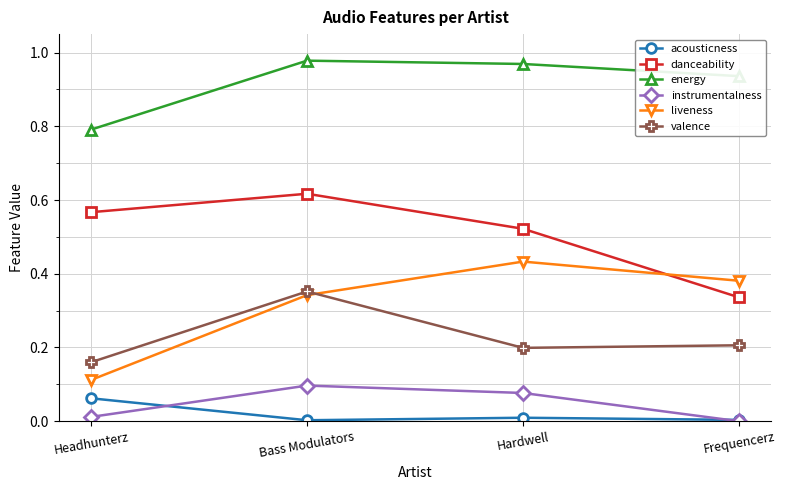

Count the number of categories in the chart.

4